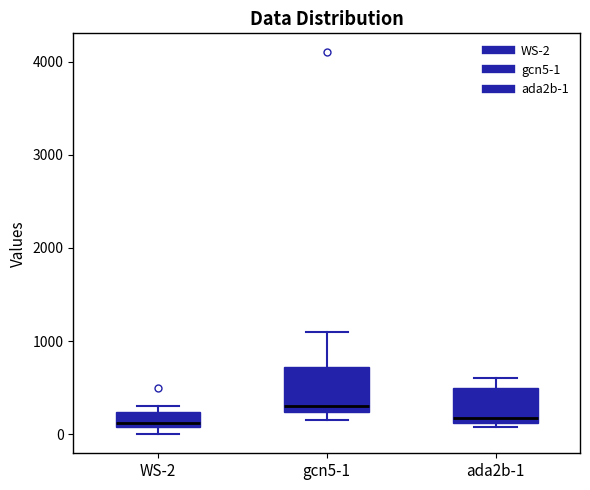

Where is the upper edge of the box for ada2b-1 on the y-axis? The values are not printed on the chart, so give them approximately, as read against the axis.

500